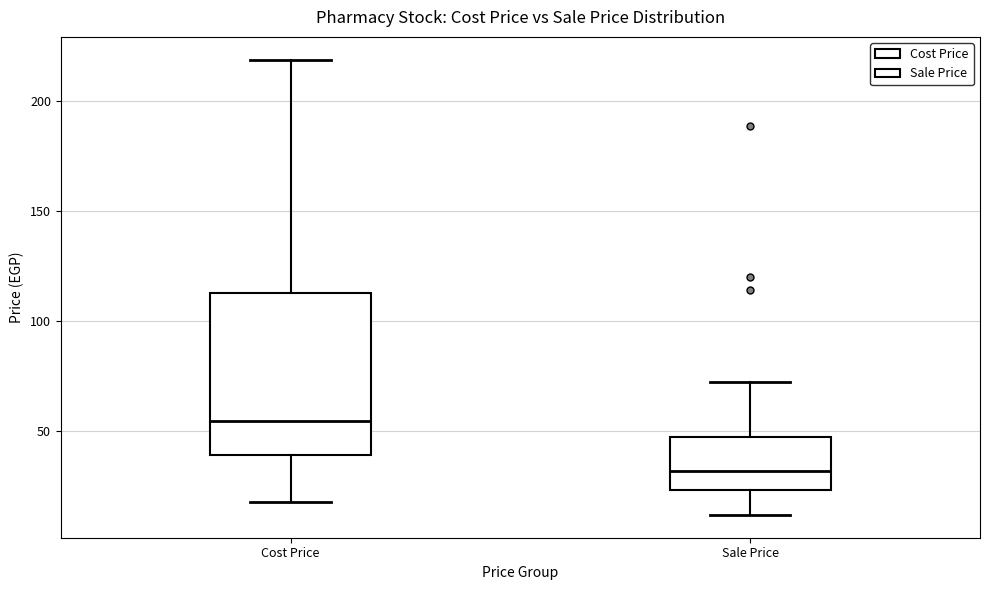

Which box has the lowest median line?

Sale Price